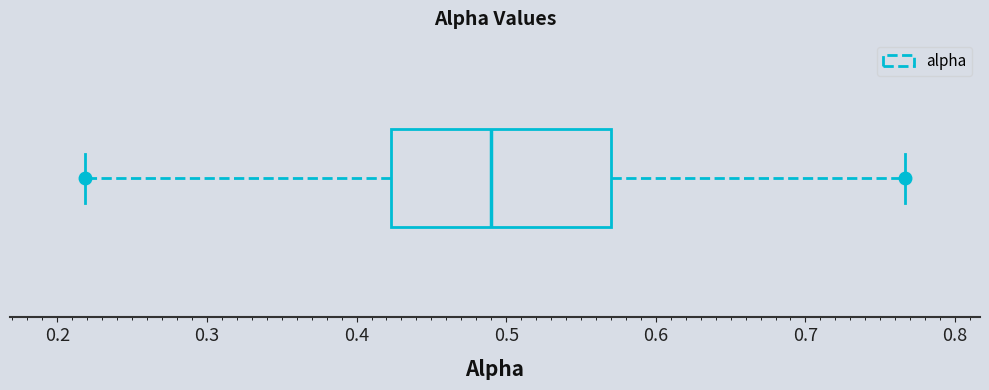

Read this box plot against the x-axis: the position of the median line, the range covered by the box, and the ends of both whiskers. The values are not printed on the chart, so give them approximately, as read against the axis.

median 0.49, box 0.42 to 0.57, whiskers 0.22 to 0.77